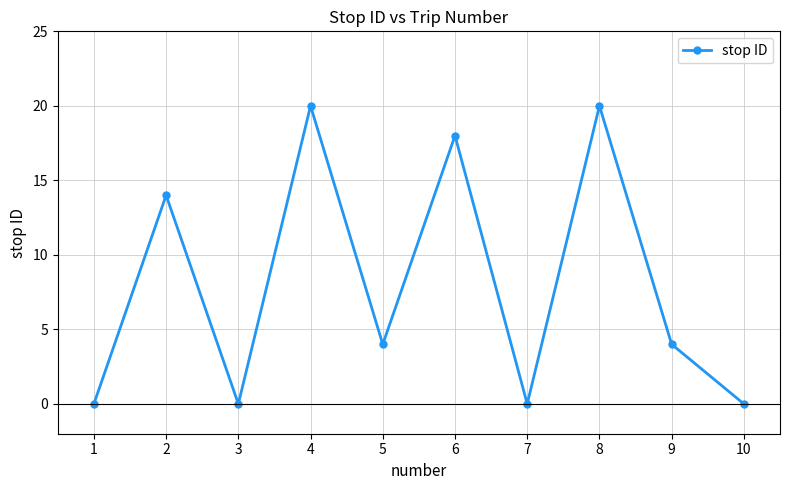

The value at 9 is 7. True or false?

False